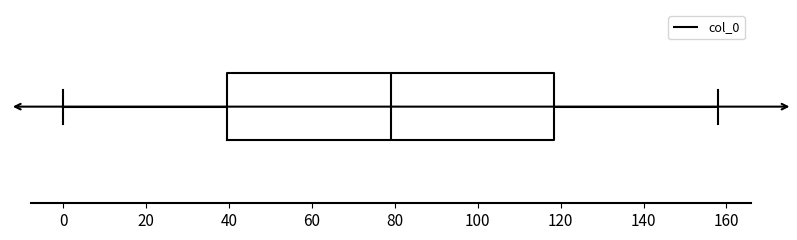

Read this box plot against the x-axis: the position of the median line, the range covered by the box, and the ends of both whiskers. The values are not printed on the chart, so give them approximately, as read against the axis.

median 80, box 40 to 118, whiskers 0 to 158